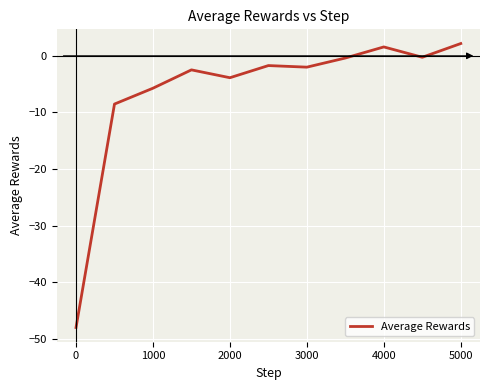

What is the greatest value displayed?

2.2